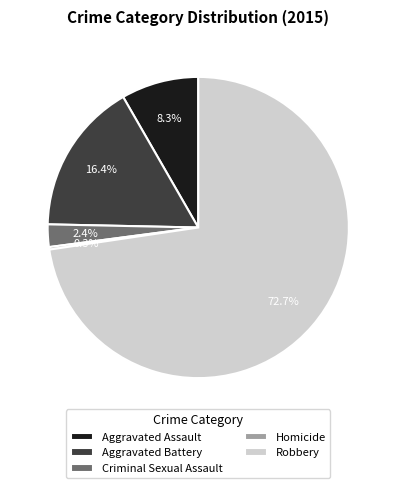

Is Robbery the majority of the pie?

Yes